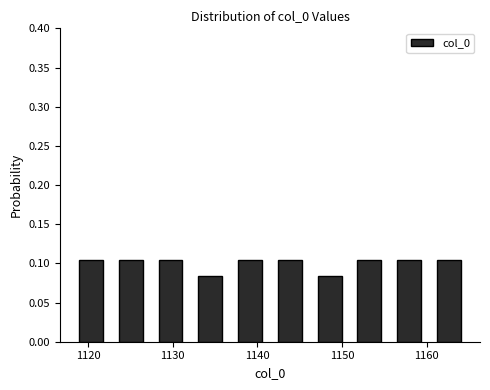

Reading left to right, list every bar in this chart as the range it spans on the x-axis followed by its height. Neither the bar edges nor the heights are printed on the chart, so give them approximately, as read against the axes.

1118.0 to 1122.7: 0.105
1122.7 to 1127.4: 0.105
1127.4 to 1132.1: 0.105
1132.1 to 1136.8: 0.085
1136.8 to 1141.5: 0.105
1141.5 to 1146.2: 0.105
1146.2 to 1150.9: 0.085
1150.9 to 1155.6: 0.105
1155.6 to 1160.3: 0.105
1160.3 to 1165.0: 0.105